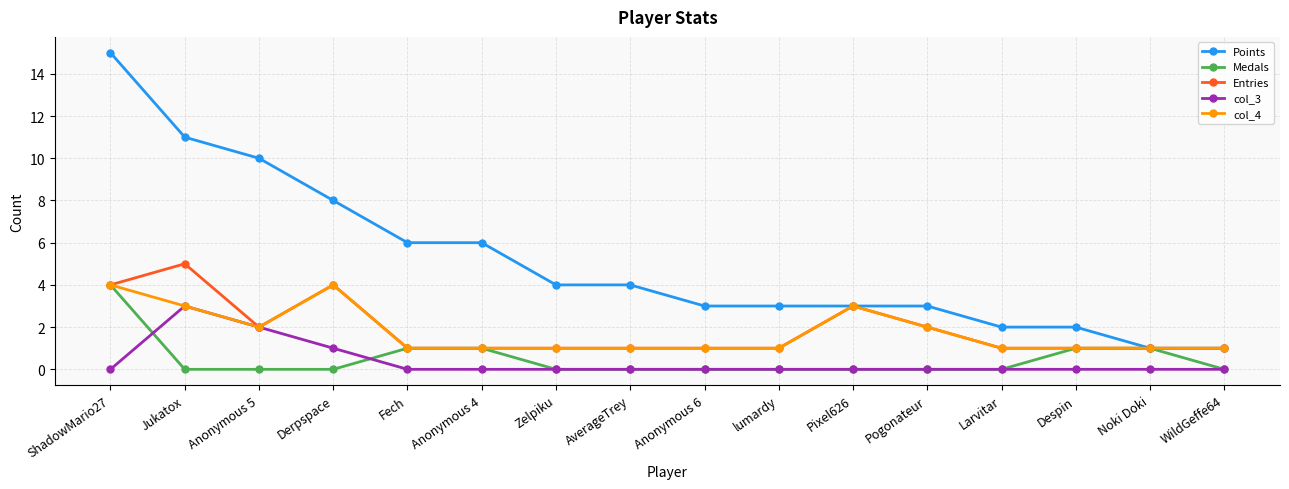

True or false: Points and col_3 intersect in this chart.

False